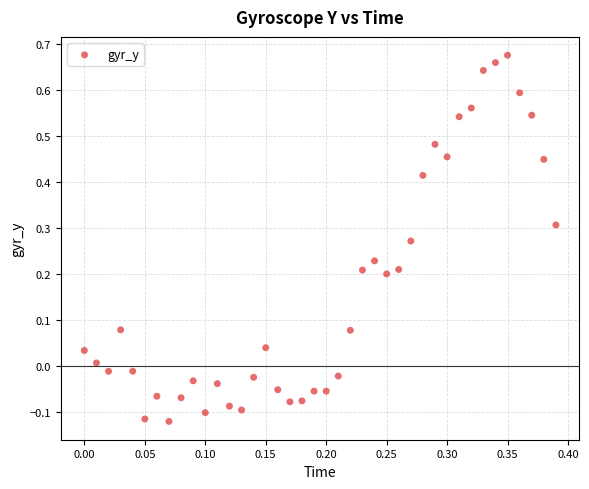

What is the range of Y values (max minus min)?

0.8